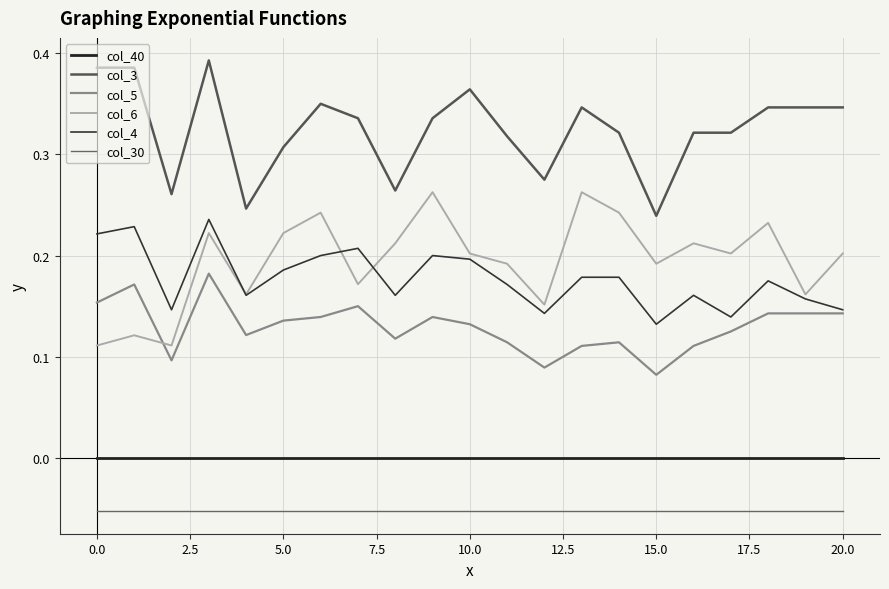

How many lines are shown in the chart?

6